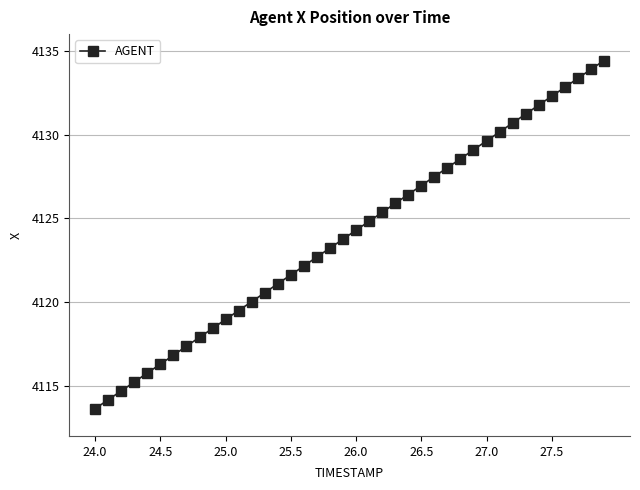

What is the minimum value shown in the chart?

4113.6